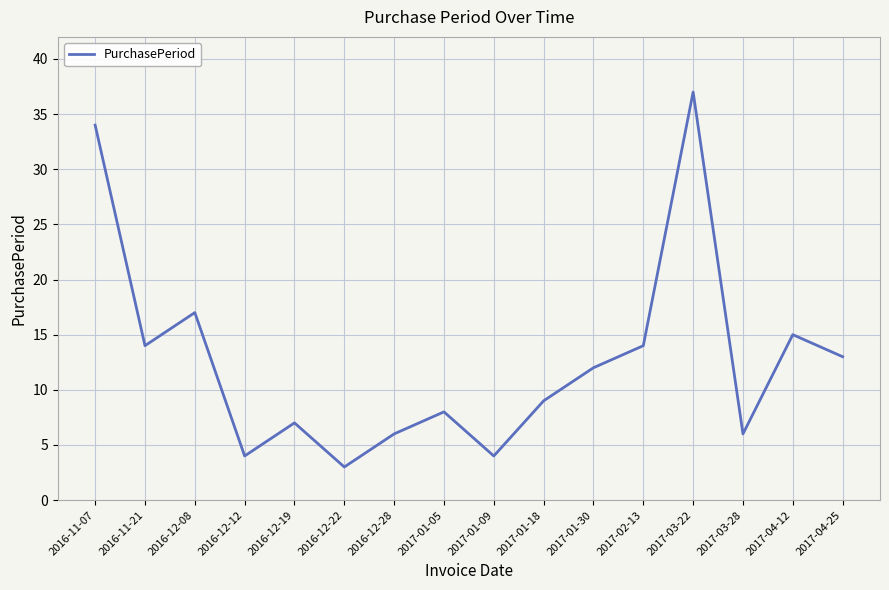

What is the greatest value displayed?

37